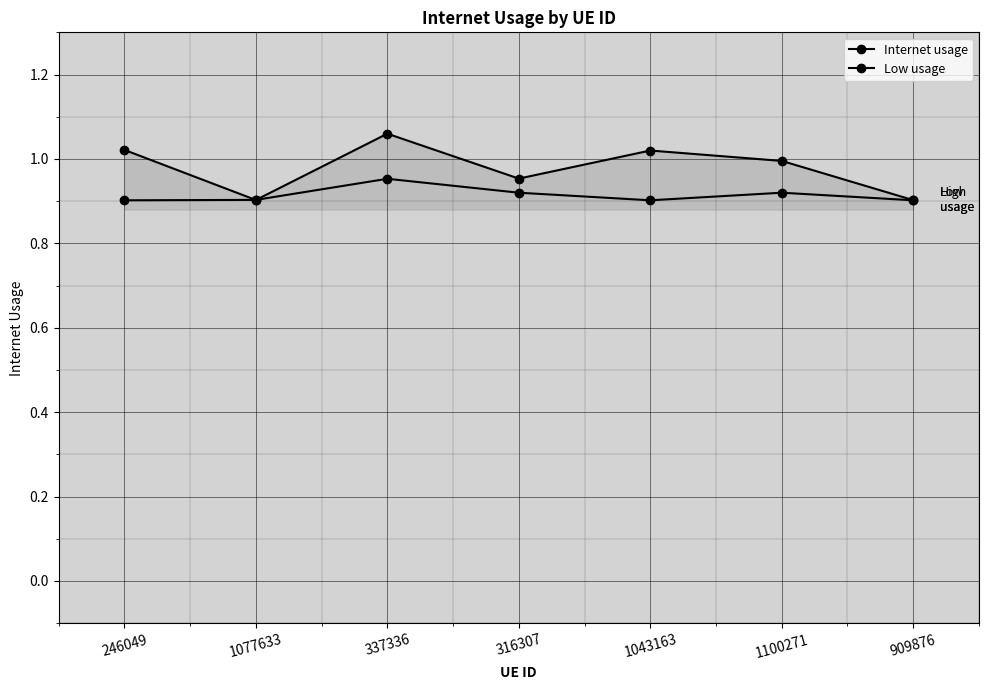

Is the value of Internet usage at 337336 greater than the value of Low usage at 909876?

Yes